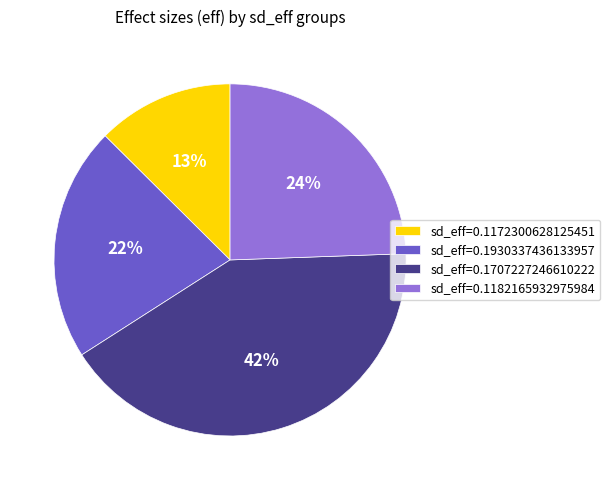

Is it true that sd_eff=0.1707227246610222 is 53% of the pie?

False